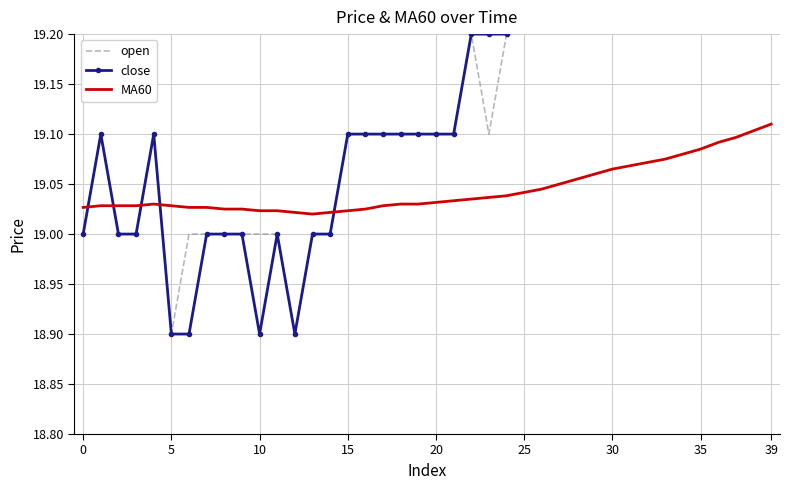

True or false: close has more than 0 interior local peaks.

True